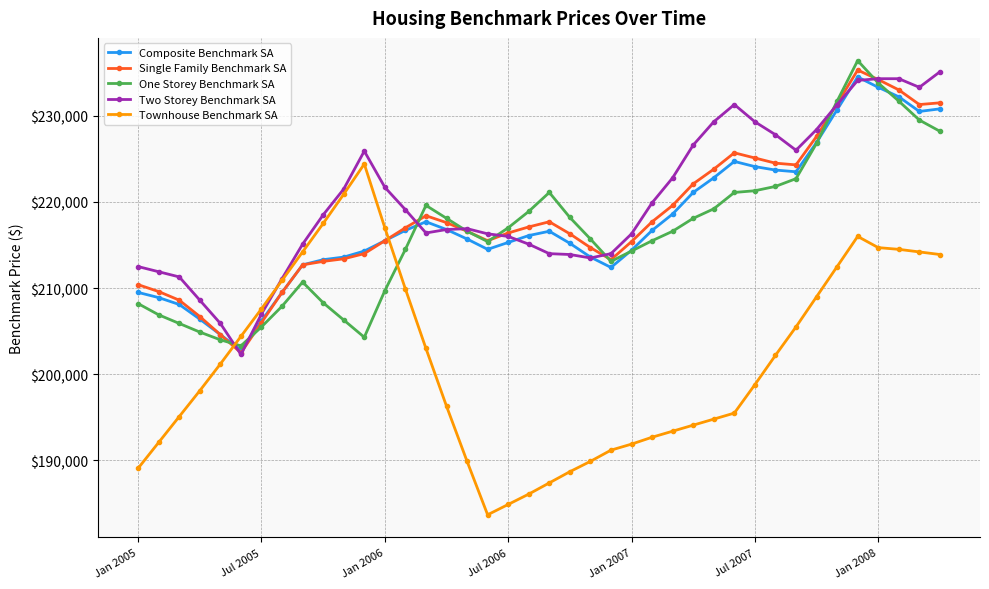

What is the difference between the maximum and minimum values in the One Storey Benchmark SA series?

33100